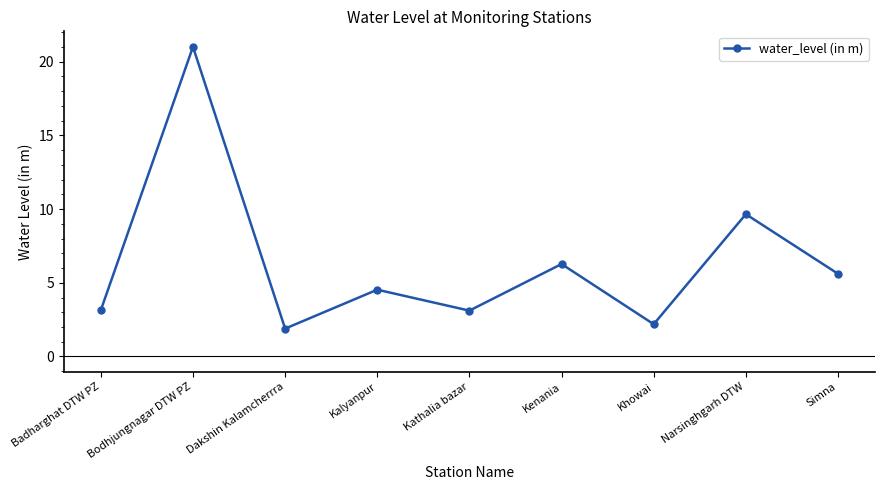

Does the chart display data point markers on the line(s)?

Yes